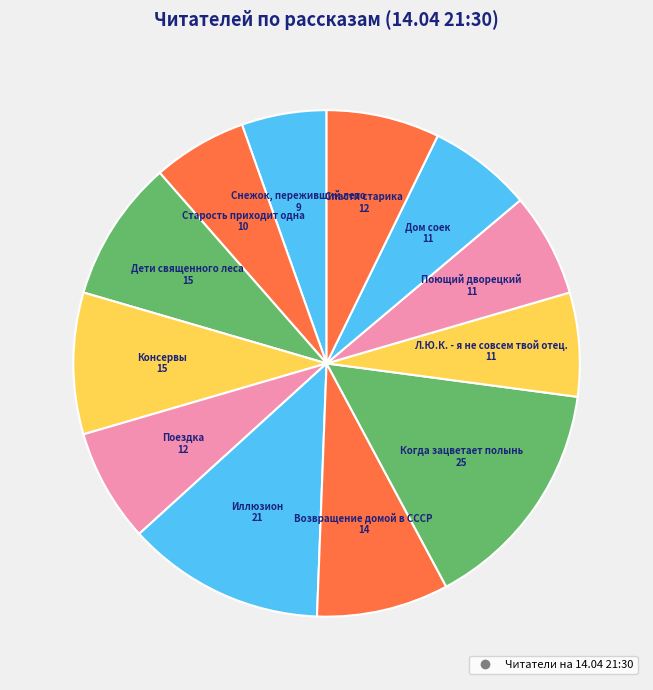

Count the number of slices in the pie.

12